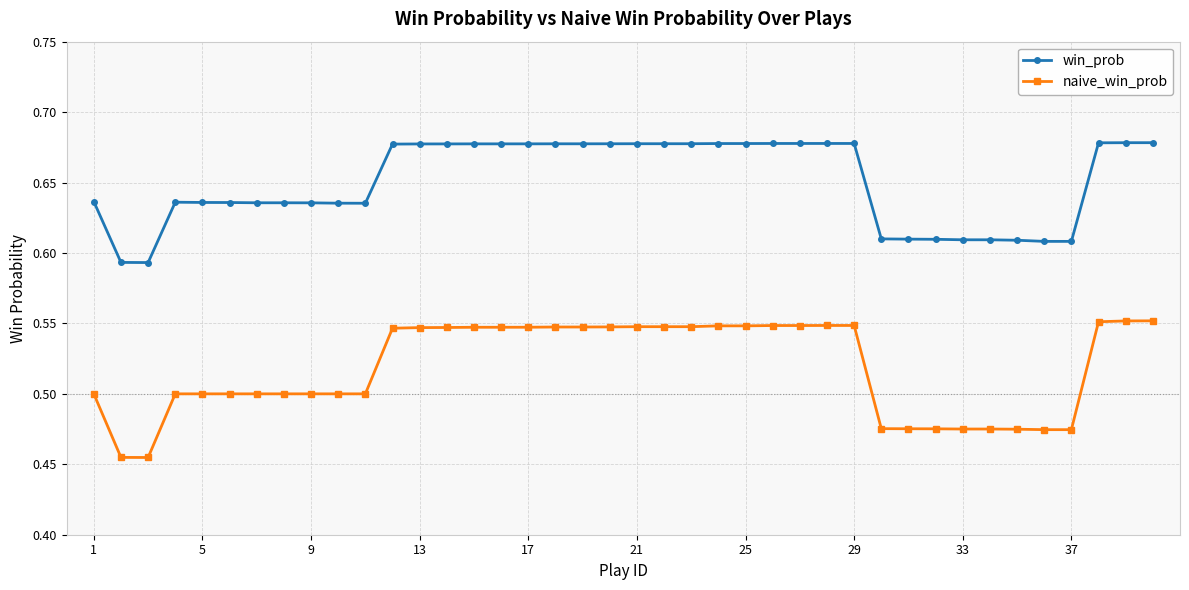

List the series in order of their peak value, lowest first.

naive_win_prob, win_prob